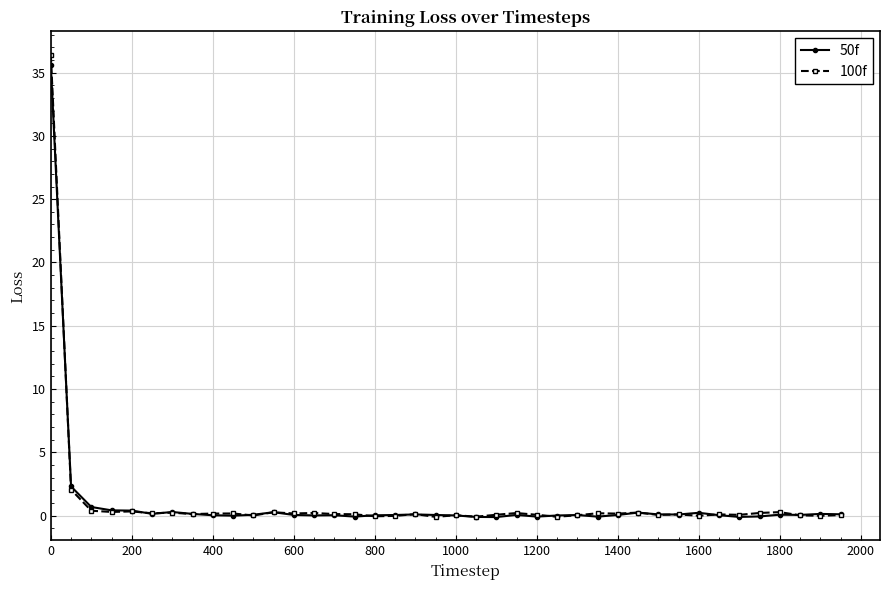

True or false: 50f has more than 0 points higher than both neighbors.

True